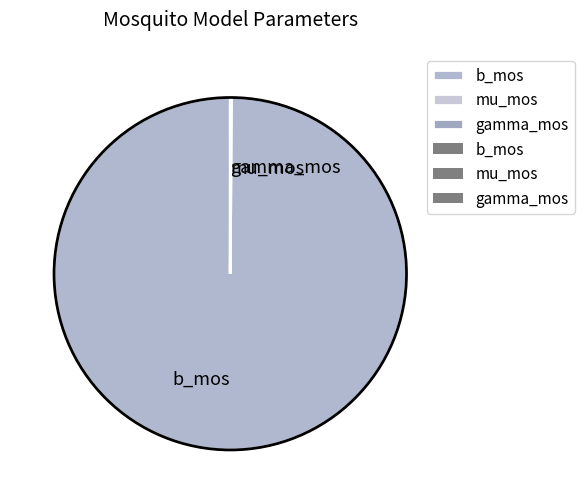

The b_mos slice represents 94% of the pie. True or false?

False